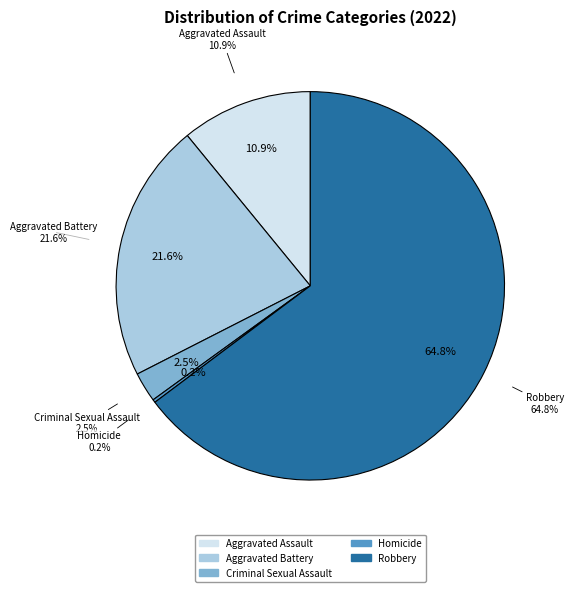

Count the number of slices in the pie.

5